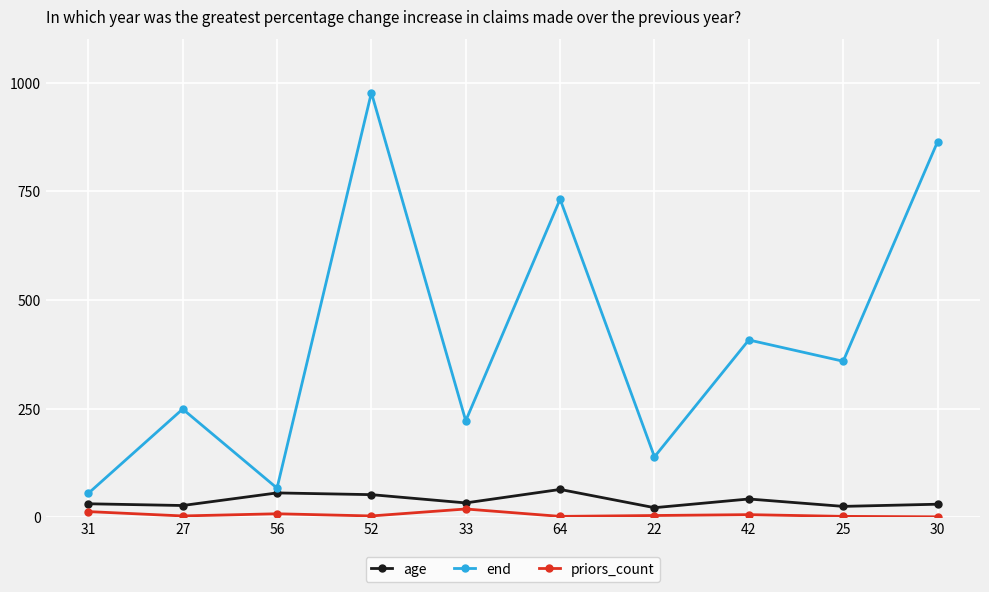

Which series has the largest range (max minus min)?

end